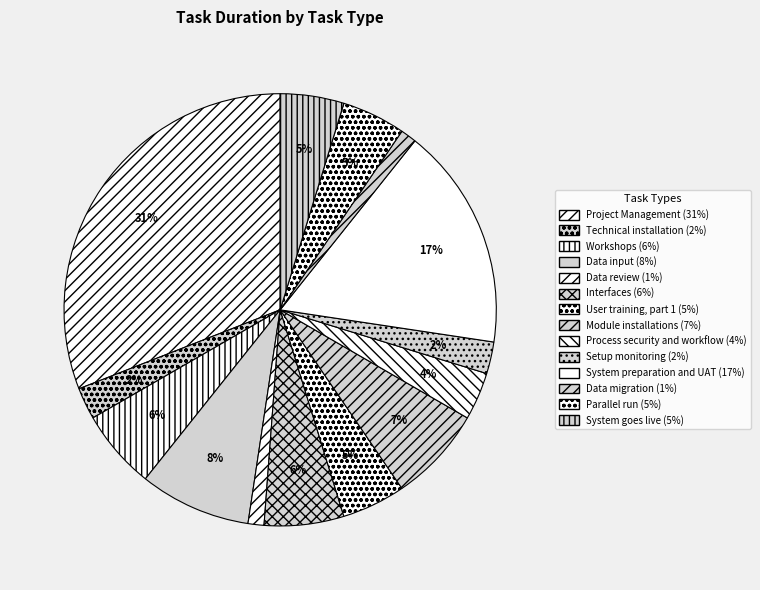

Is User training, part 1 the majority of the pie?

No